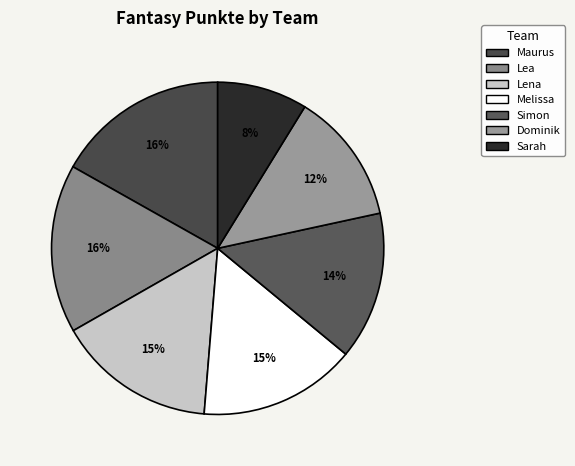

What is the change in value from Maurus to Melissa?

-198